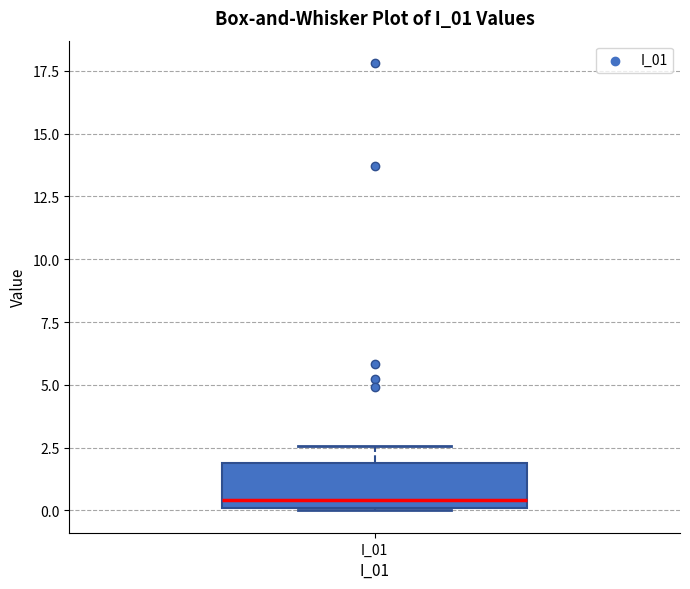

Where does the upper whisker of the box for I_01 end on the y-axis? The values are not printed on the chart, so give them approximately, as read against the axis.

2.5